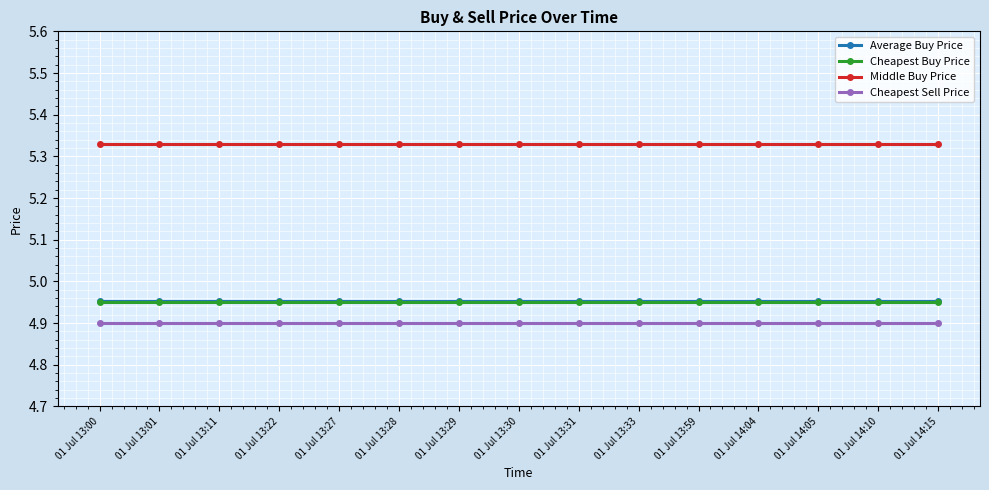

What is the total value across all series at 01 Jul 14:05?

20.1